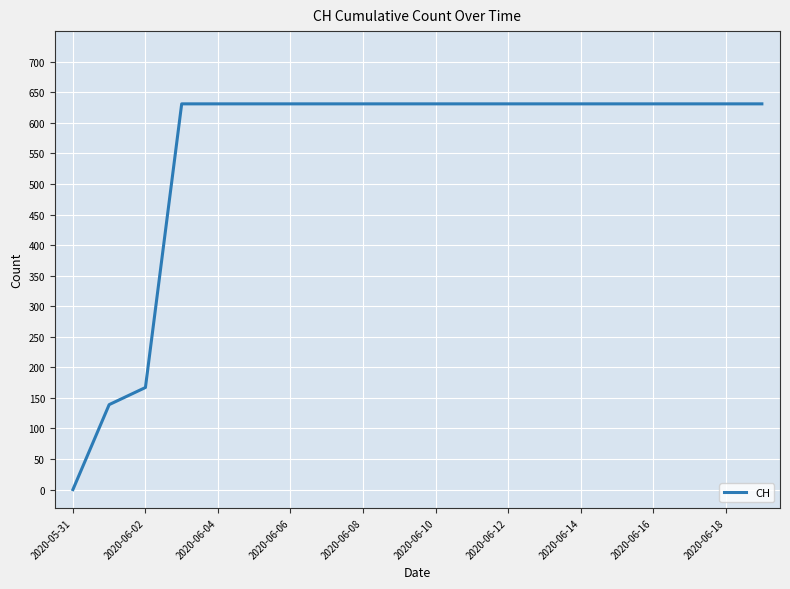

Reading right to left, transcribe all the data shown in this chart.

631	631	631	631	631	631	631	631	631	631	631	631	631	631	631	631	631	167	139	0